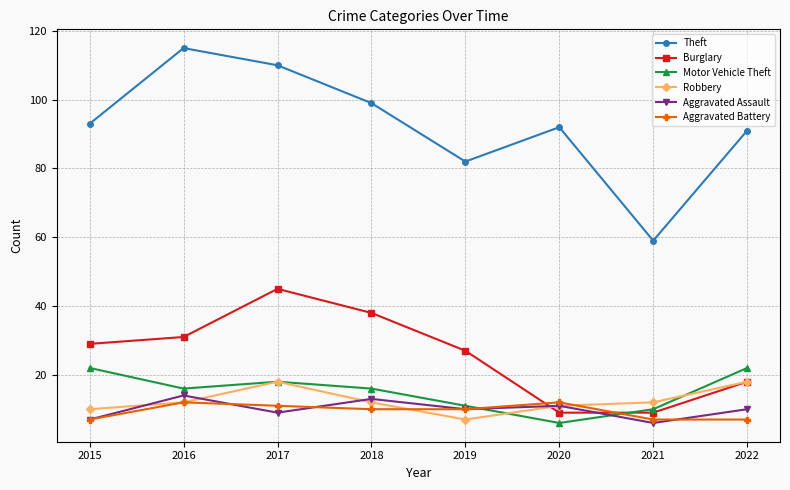

At which category does Aggravated Battery reach its first local peak?

2016